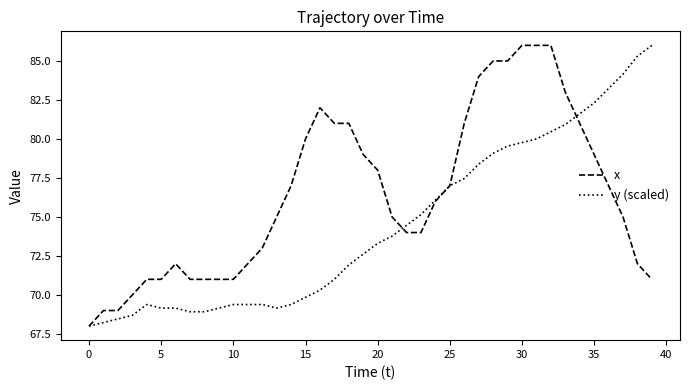

Which series has the largest total across all categories?

x